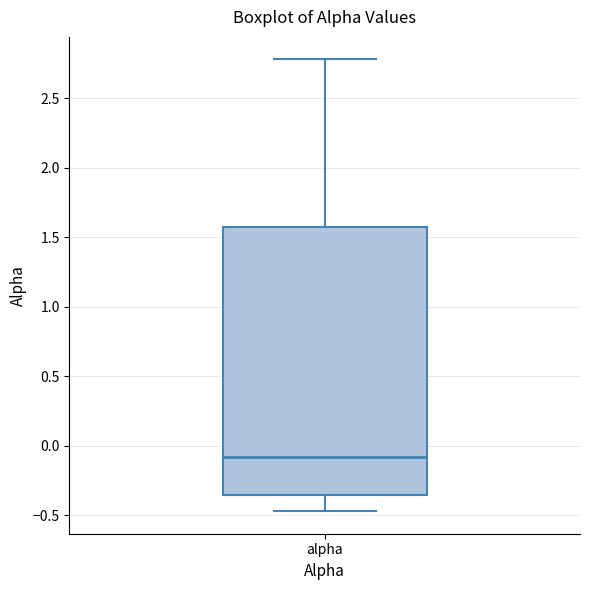

Where does the median line of the box for alpha sit on the y-axis? The values are not printed on the chart, so give them approximately, as read against the axis.

-0.10